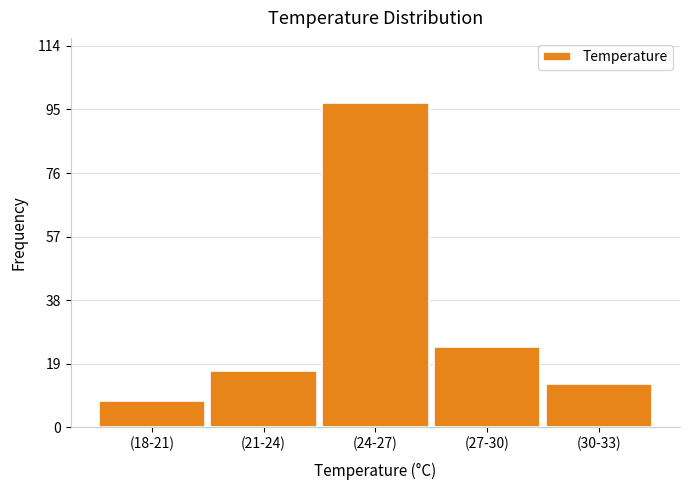

Reading left to right, what are all the values shown in this chart?

(18-21)=8	(21-24)=17	(24-27)=97	(27-30)=24	(30-33)=13